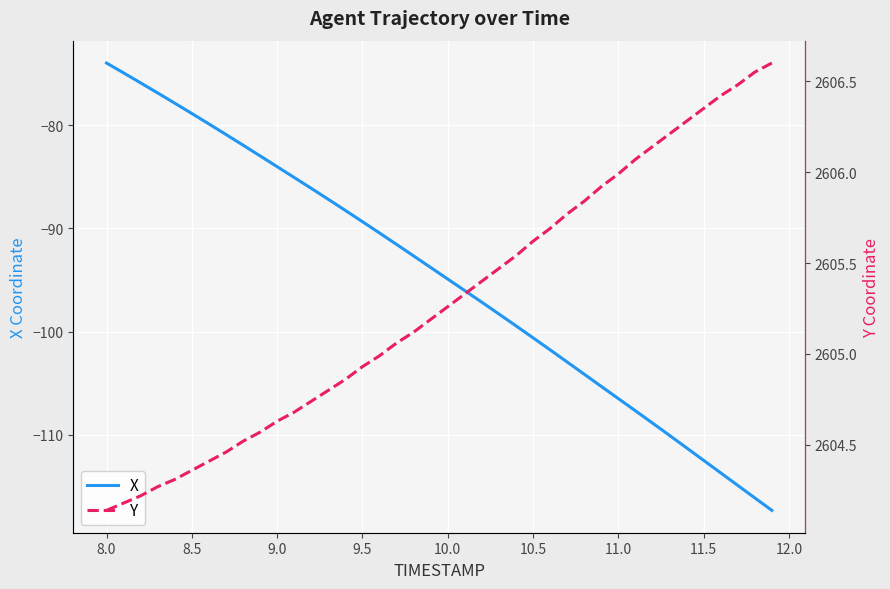

True or false: X and Y cross at least once.

False